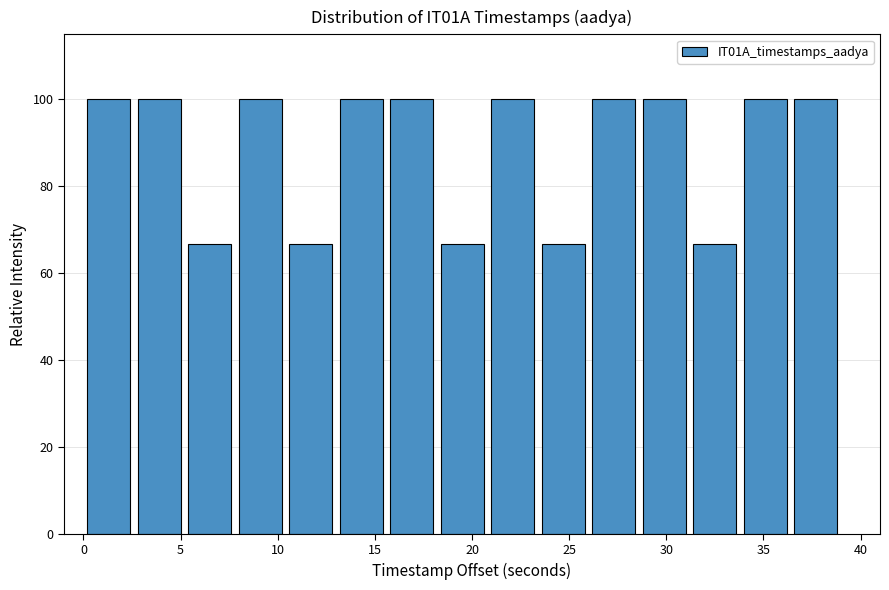

Reading left to right, transcribe this chart: for each bar, give the range it covers on the x-axis and its height. Neither the bar edges nor the heights are printed on the chart, so give them approximately, as read against the axes.

0.0 to 2.6: 100
2.6 to 5.2: 100
5.2 to 7.8: 66
7.8 to 10.4: 100
10.4 to 13.0: 66
13.0 to 15.6: 100
15.6 to 18.2: 100
18.2 to 20.8: 66
20.8 to 23.4: 100
23.4 to 26.0: 66
26.0 to 28.6: 100
28.6 to 31.2: 100
31.2 to 33.8: 66
33.8 to 36.4: 100
36.4 to 39.0: 100